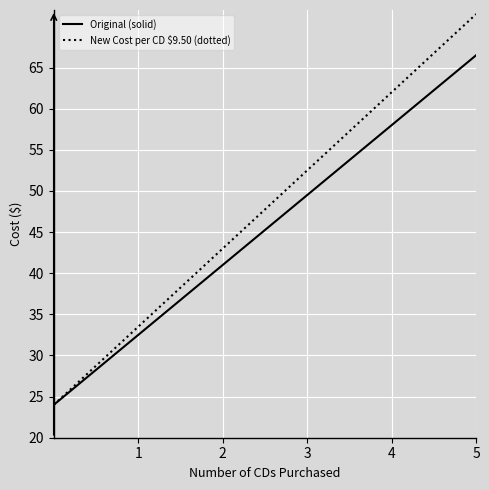

Which series has the widest spread of values?

New Cost per CD $9.50 (dotted)